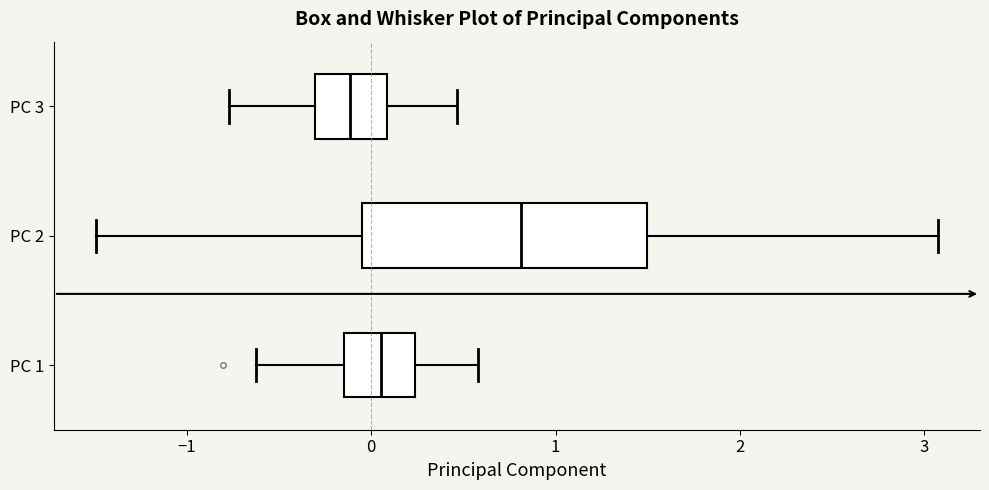

Reading bottom to top, read every box against the x-axis: the position of its median line, the range the box covers, and the ends of its whiskers. The values are not printed on the chart, so give them approximately, as read against the axis.

PC 1: median 0.1, box -0.2 to 0.2, whiskers -0.6 to 0.6
PC 2: median 0.8, box -0.1 to 1.5, whiskers -1.5 to 3.1
PC 3: median -0.1, box -0.3 to 0.1, whiskers -0.8 to 0.5